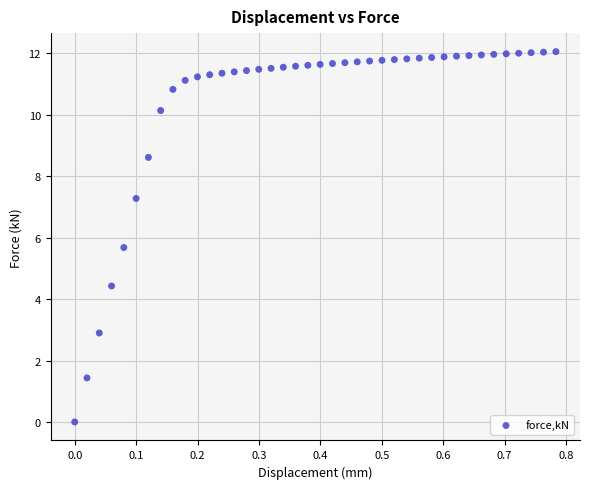

What is the range of Y values (max minus min)?

12.1